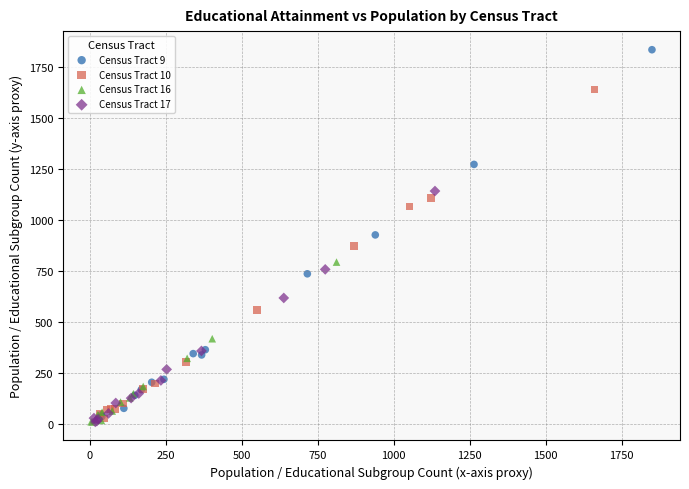

Which series contains the highest Y value?

Census Tract 9